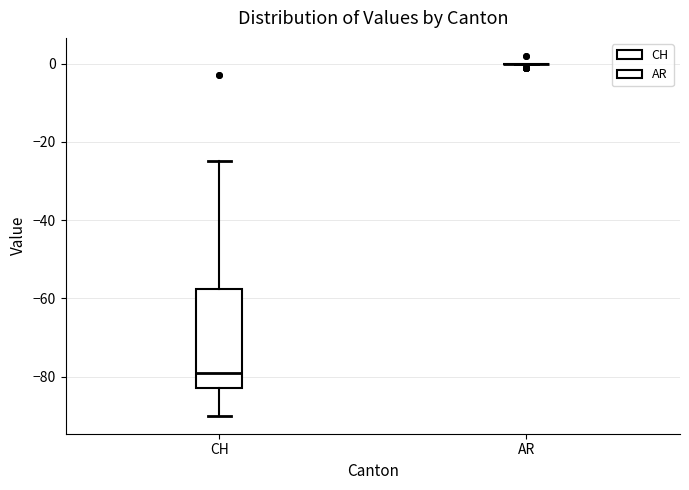

Reading left to right, read every box against the y-axis: the position of its median line, the range the box covers, and the ends of its whiskers. The values are not printed on the chart, so give them approximately, as read against the axis.

CH: median -78, box -82 to -58, whiskers -90 to -24
AR: box collapsed to a line at 0, whiskers 0 to 0